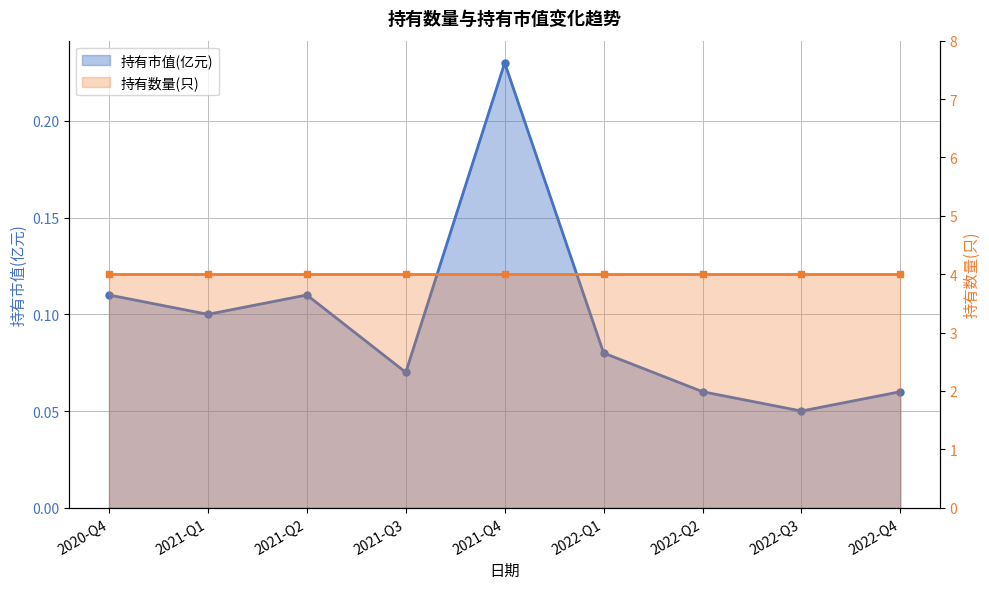

True or false: 持有数量(只) and 持有市值(亿元) cross at least once.

False